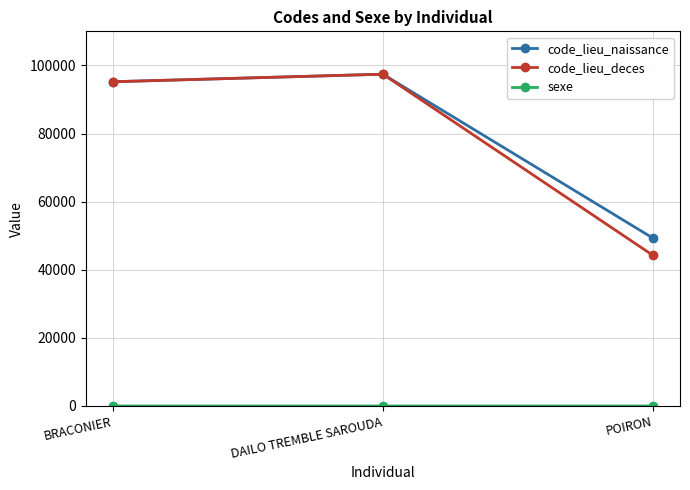

Where is code_lieu_naissance nearest to the value 73343?

BRACONIER